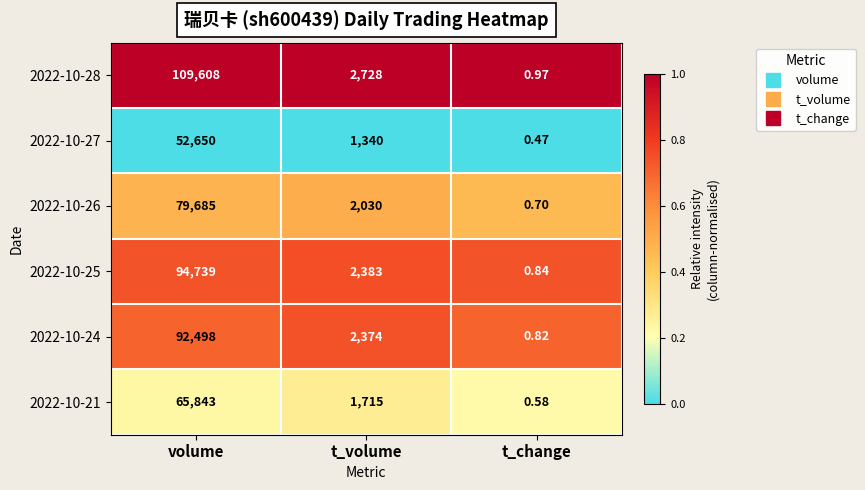

List the labels in order of 2022-10-26 value, largest first.

volume, t_volume, t_change